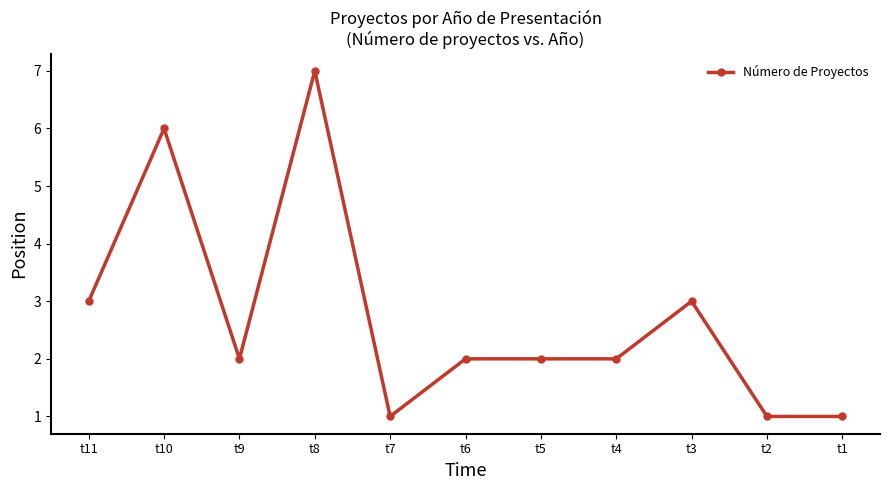

What is the value of the 2nd point from the left?

6